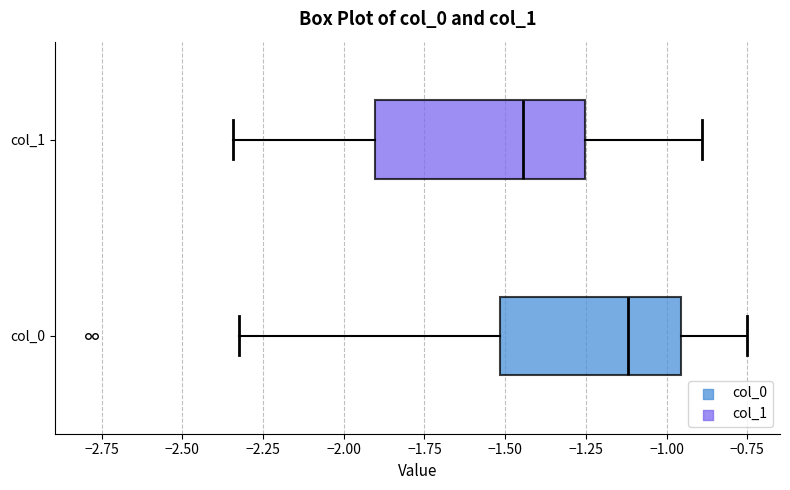

Comparing the boxes themselves (not the whiskers), which one is the widest?

col_1